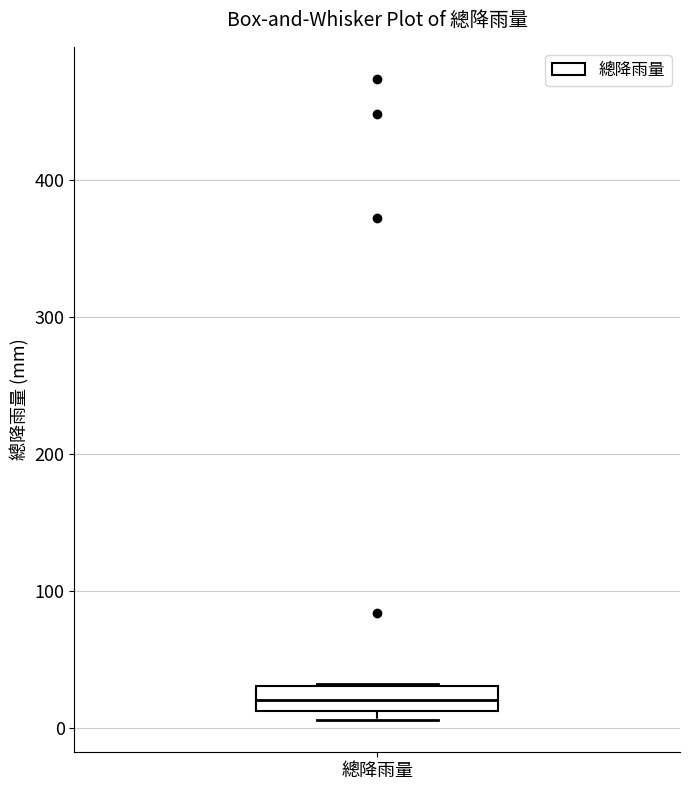

Read this box plot against the y-axis: the position of the median line, the range covered by the box, and the ends of both whiskers. The values are not printed on the chart, so give them approximately, as read against the axis.

median 20, box 10 to 30, whiskers 10 (just below the box's lower edge) to 30